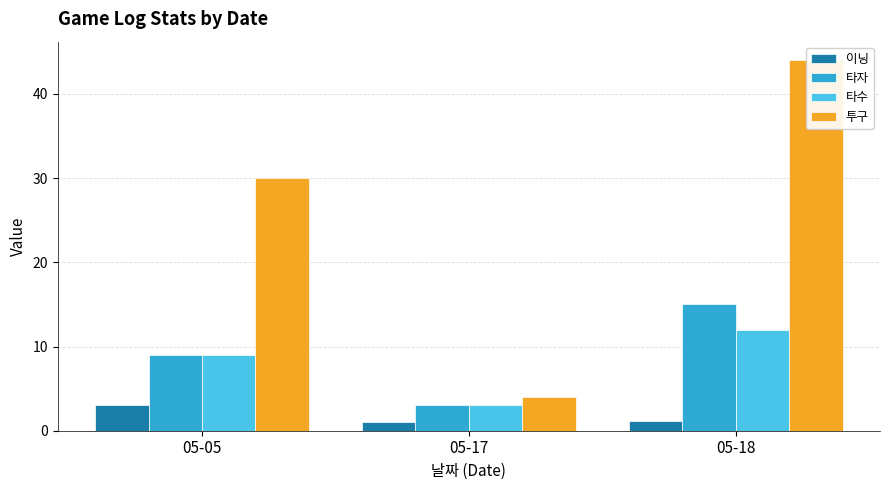

At which category is the sum across all series the highest?

05-18